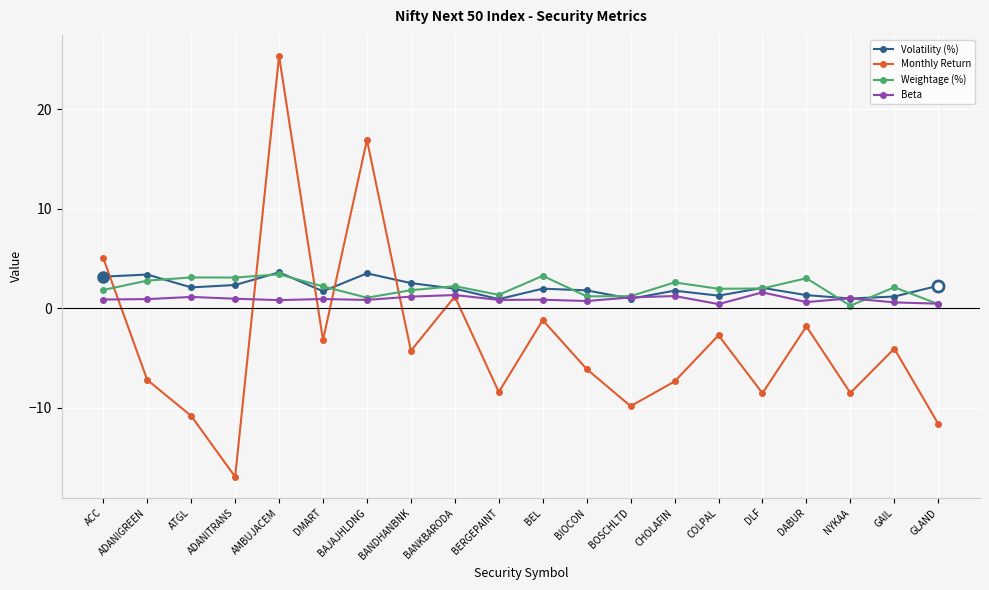

Is the value of Monthly Return at BANDHANBNK greater than the value of Beta at GAIL?

No